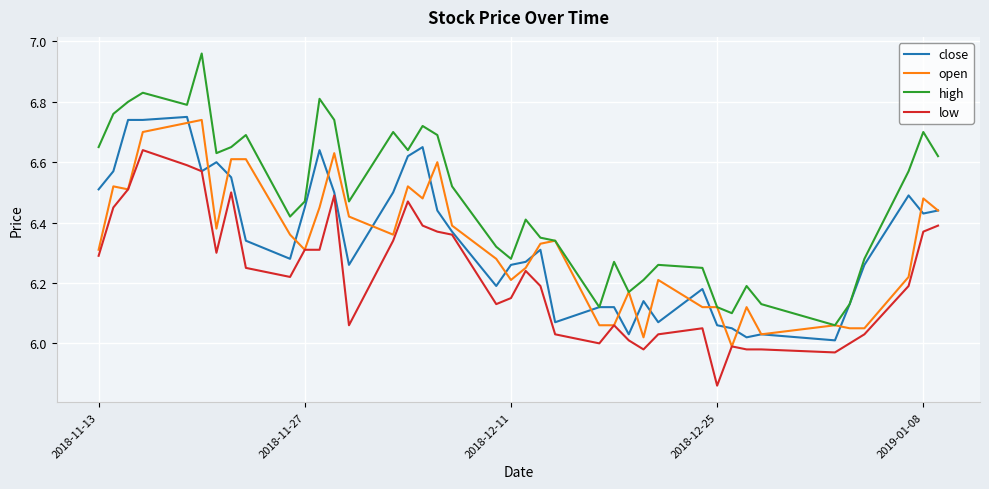

Which series has the widest spread of values?

high